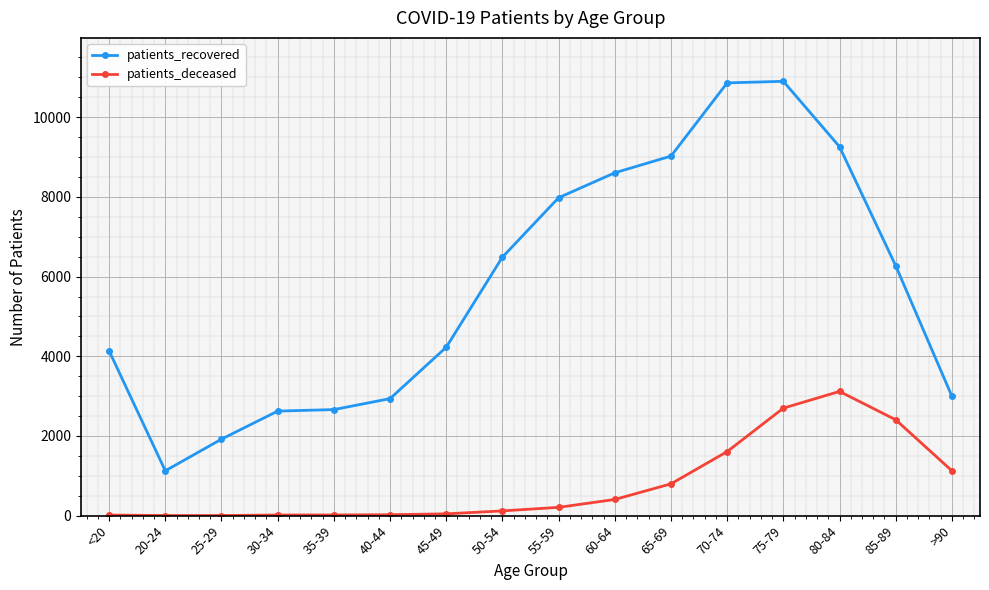

True or false: patients_deceased and patients_recovered cross at least once.

False